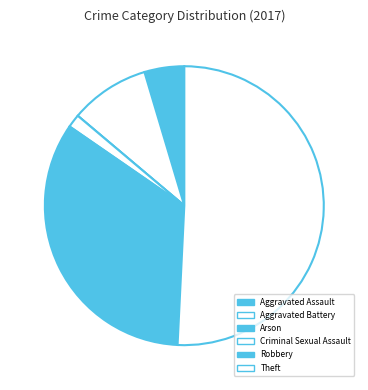

What portion of the pie excludes Criminal Sexual Assault?

98.5%